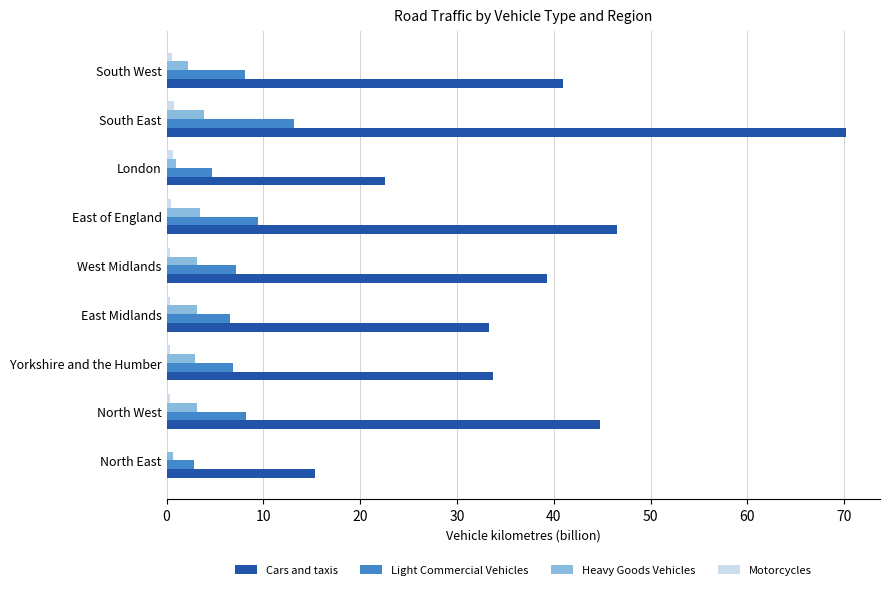

What is the sum of all Cars and taxis values?

346.7